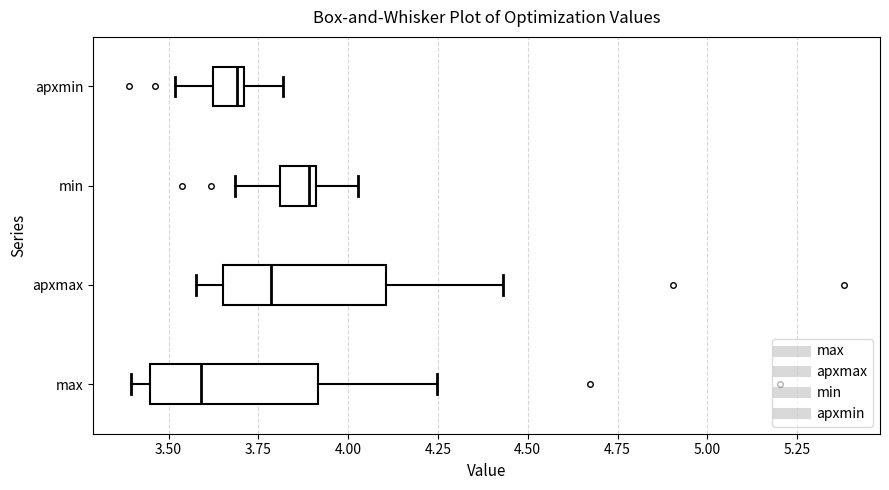

Where is the left edge of the box for max on the x-axis? The values are not printed on the chart, so give them approximately, as read against the axis.

3.45